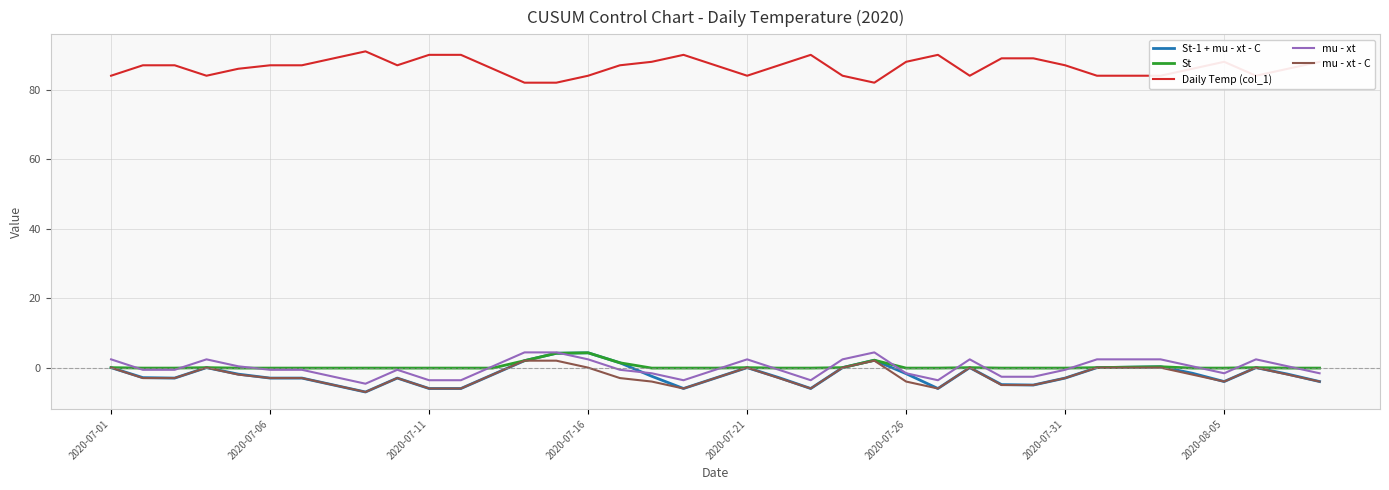

True or false: Daily Temp (col_1) and mu - xt - C cross at least once.

False